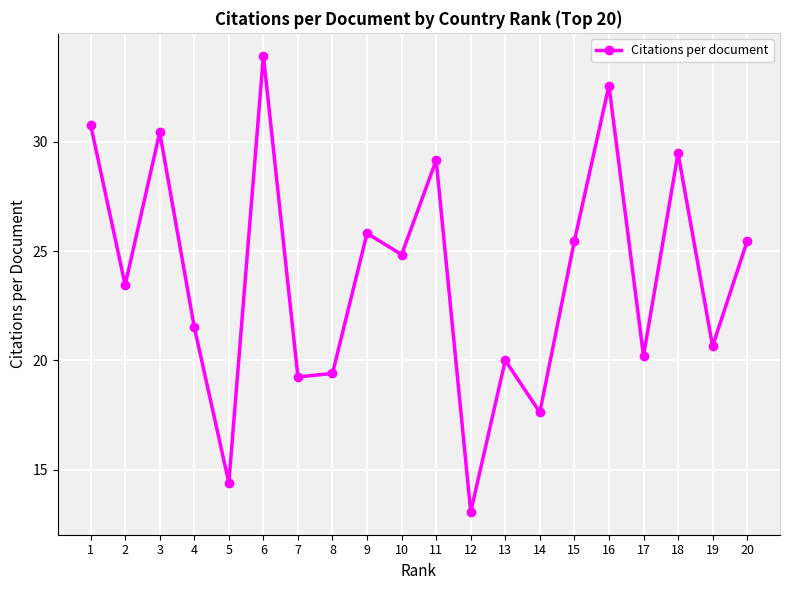

What value does the data have at 18?

29.5